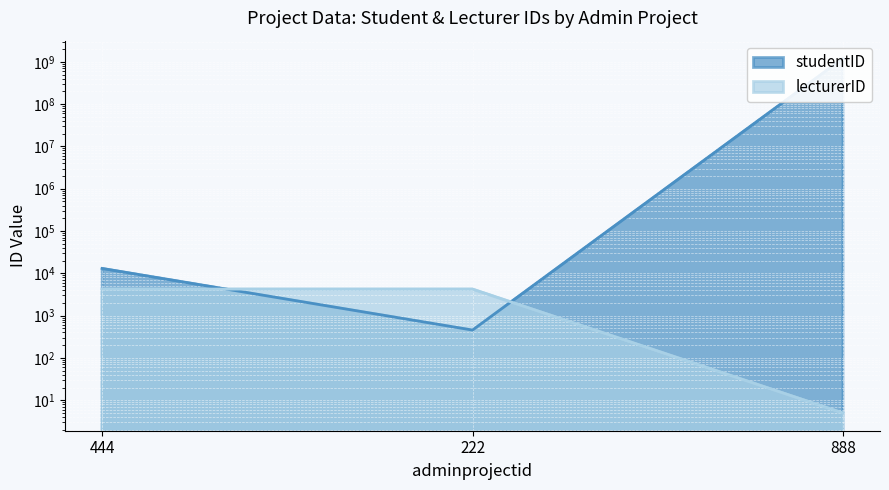

Which series has the largest total across all categories?

studentID